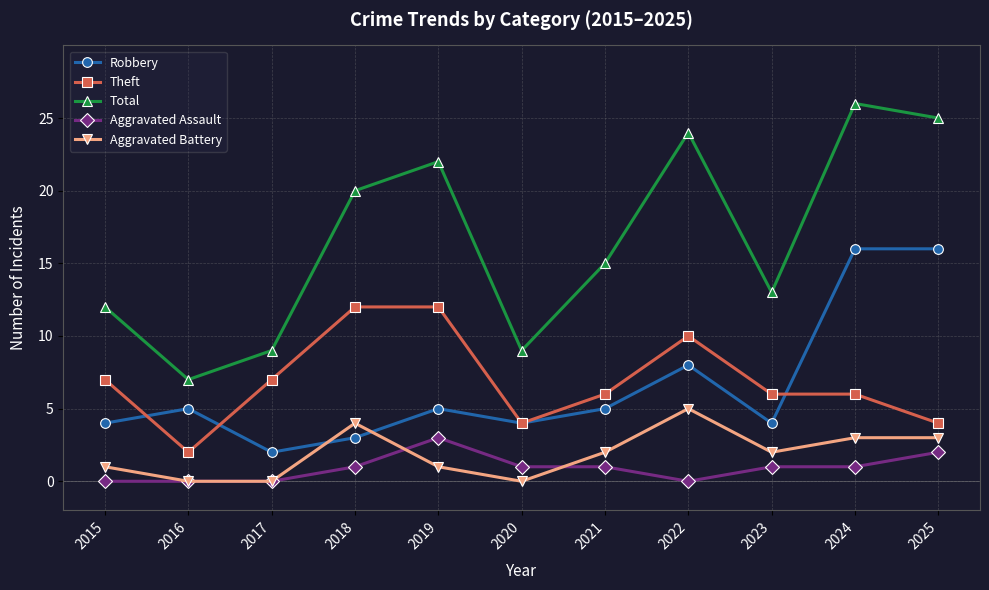

True or false: Aggravated Assault and Theft cross at least once.

False